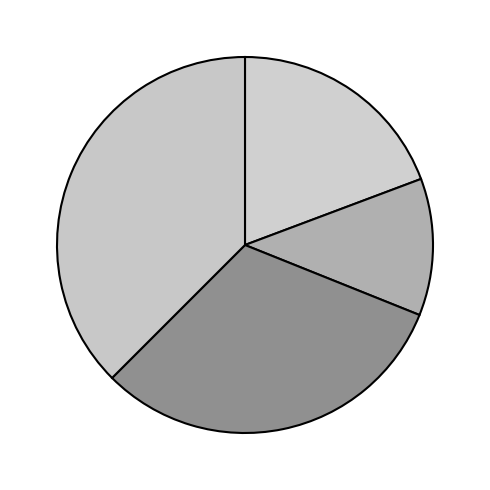

How many segments does this pie chart have?

4